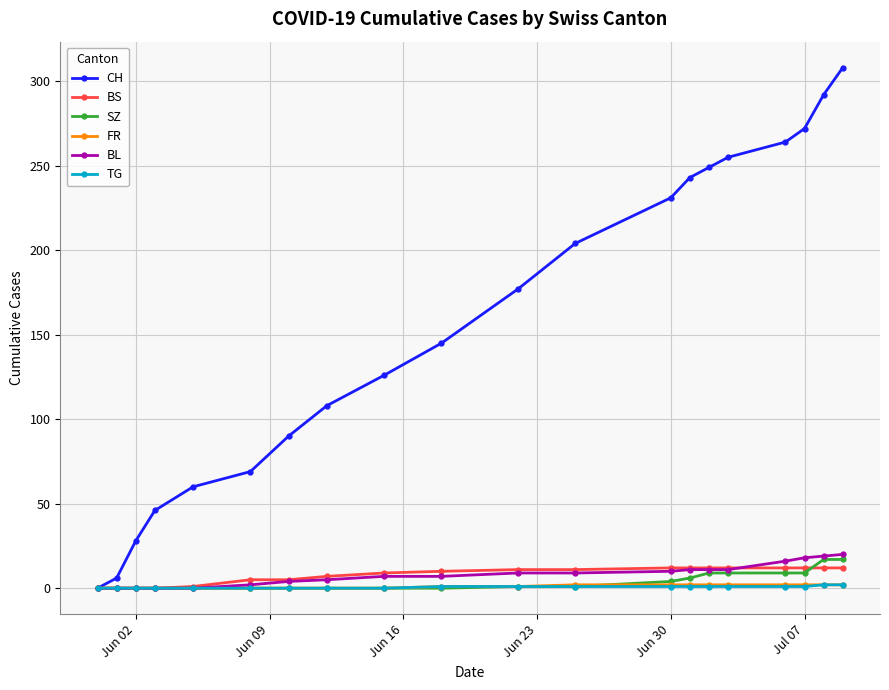

Which series has the largest total across all categories?

CH